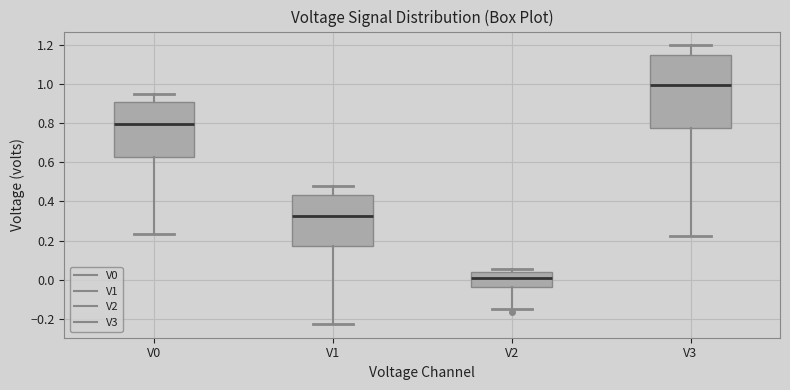

Which box's median line is the lowest?

V2